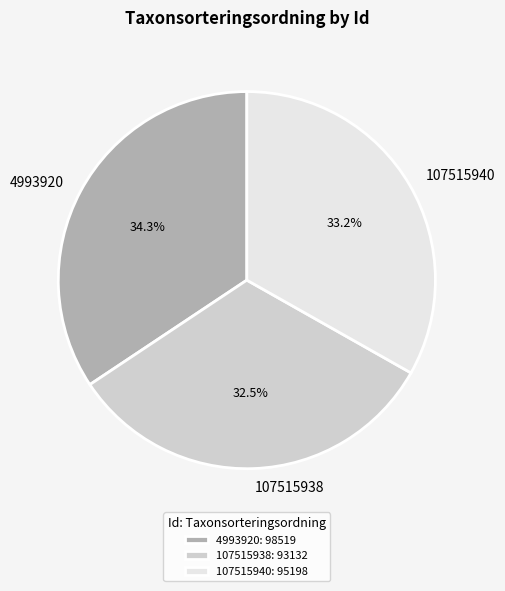

Which has a higher value, 107515938 or 107515940?

107515940